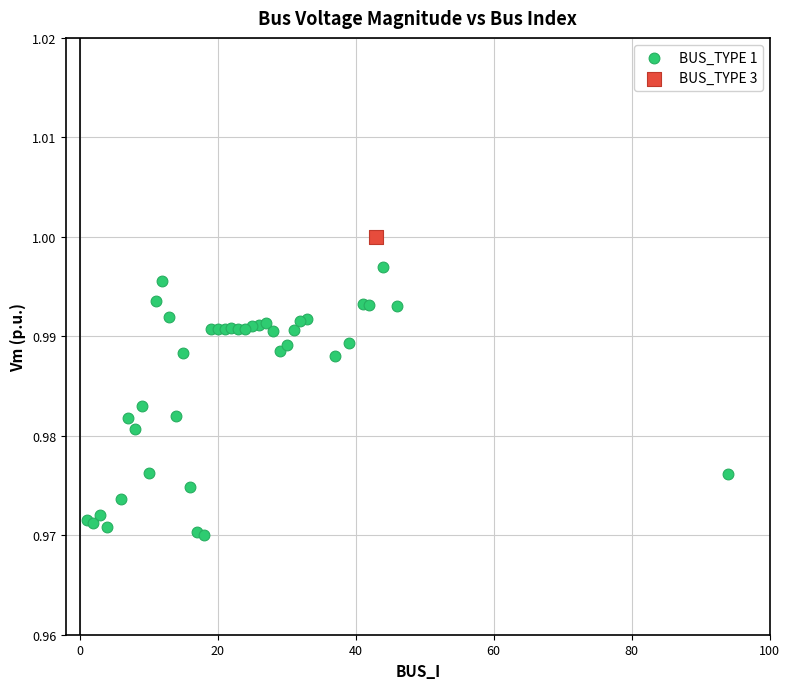

What are all the series names shown in the legend?

BUS_TYPE 1, BUS_TYPE 3